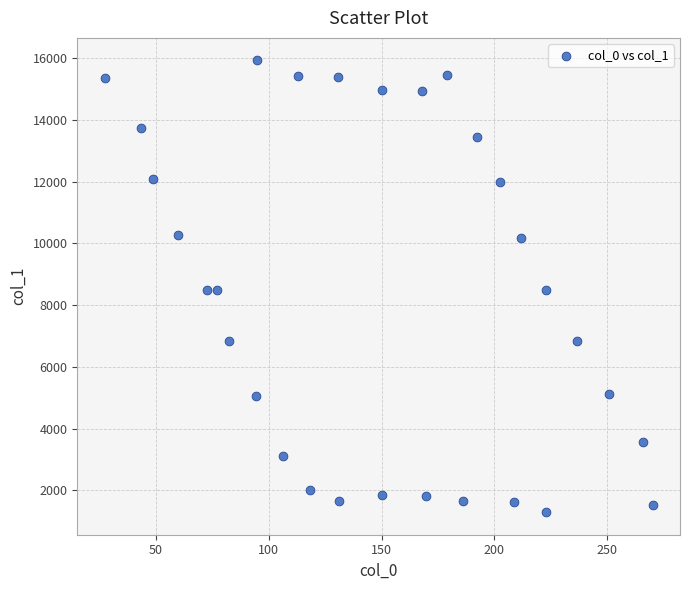

What is the range of Y values (max minus min)?

14627.5